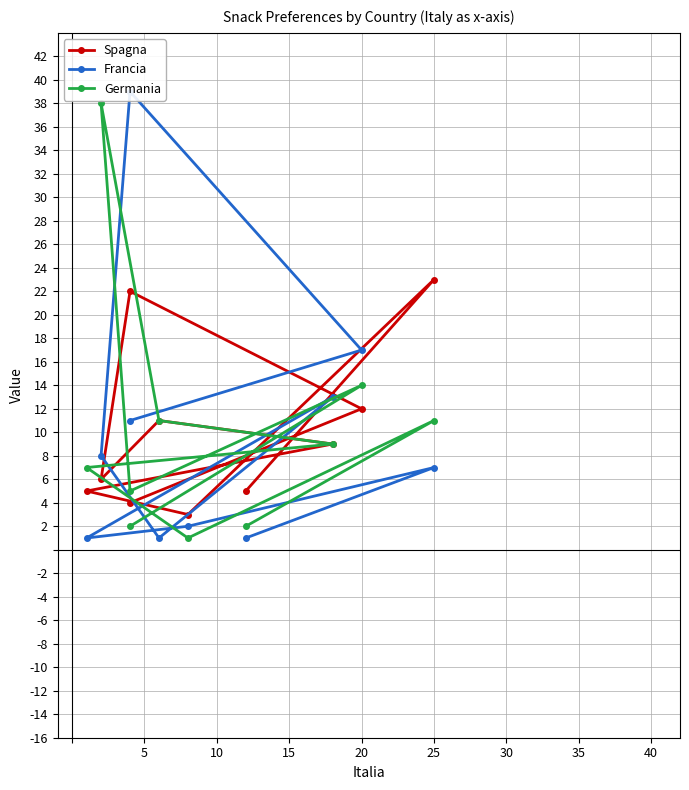

At how many categories does at least one series exceed 19?

3